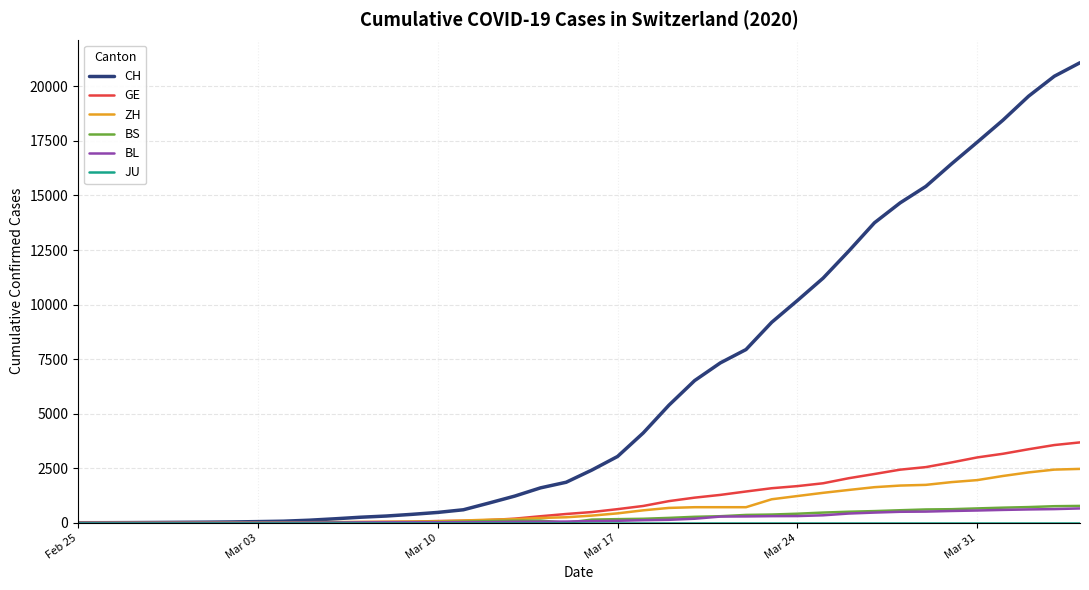

Which series has the largest total across all categories?

CH